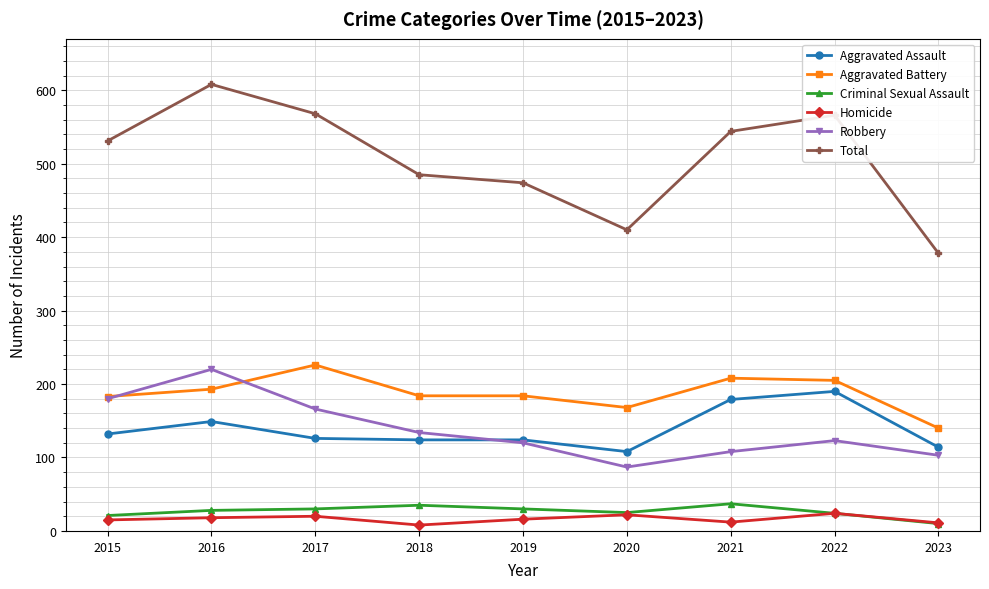

List the series in order of their peak value, lowest first.

Homicide, Criminal Sexual Assault, Aggravated Assault, Robbery, Aggravated Battery, Total